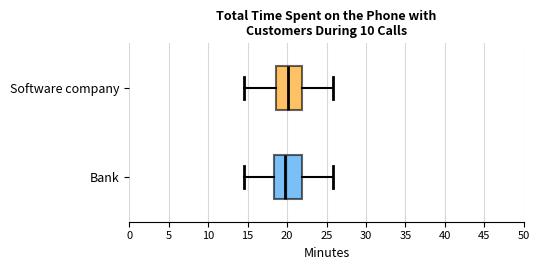

Where is the left edge of the box for Bank on the x-axis? The values are not printed on the chart, so give them approximately, as read against the axis.

18.5